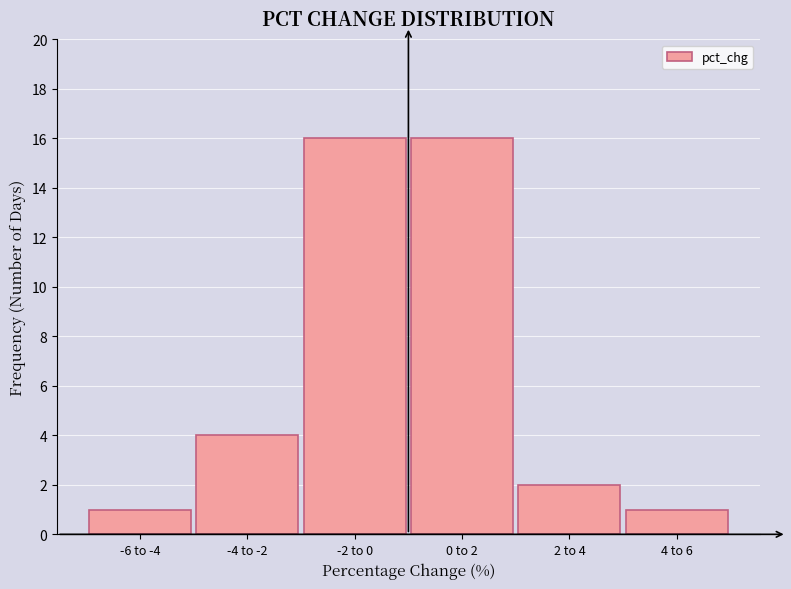

Reading left to right, extract all data points from this chart.

-6 to -4=1	-4 to -2=4	-2 to 0=16	0 to 2=16	2 to 4=2	4 to 6=1